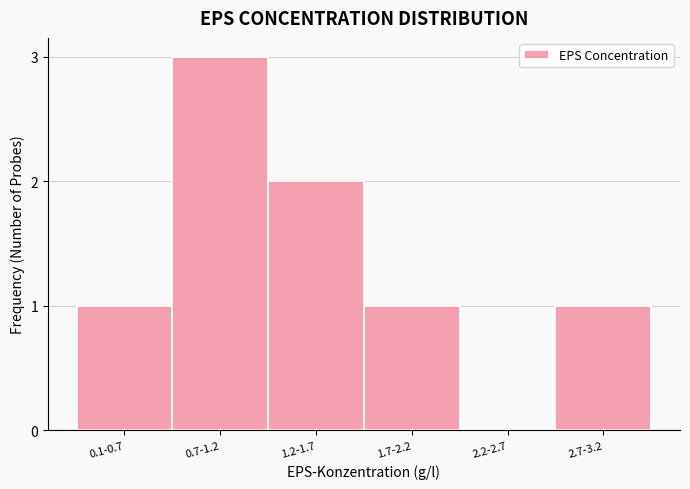

Reading left to right, list all the values displayed in this chart.

0.1-0.7=1	0.7-1.2=3	1.2-1.7=2	1.7-2.2=1	2.2-2.7=0	2.7-3.2=1